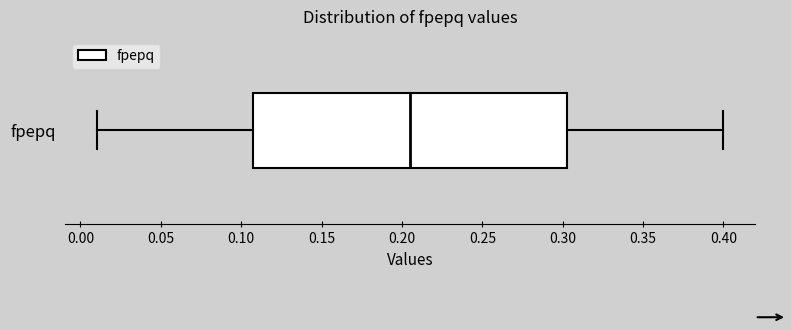

Where is the left edge of the box for fpepq on the x-axis? The values are not printed on the chart, so give them approximately, as read against the axis.

0.110